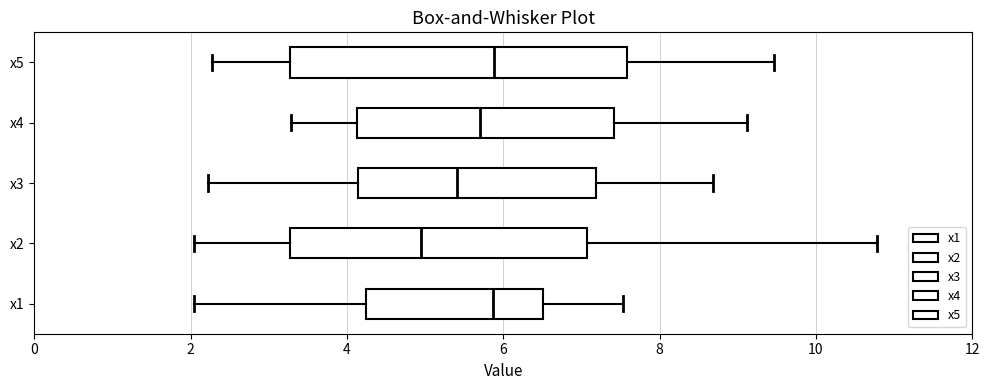

Reading bottom to top, read every box against the x-axis: the position of its median line, the range the box covers, and the ends of its whiskers. The values are not printed on the chart, so give them approximately, as read against the axis.

x1: median 5.8, box 4.2 to 6.6, whiskers 2.0 to 7.6
x2: median 5.0, box 3.2 to 7.0, whiskers 2.0 to 10.8
x3: median 5.4, box 4.2 to 7.2, whiskers 2.2 to 8.6
x4: median 5.6, box 4.2 to 7.4, whiskers 3.2 to 9.2
x5: median 5.8, box 3.2 to 7.6, whiskers 2.2 to 9.4